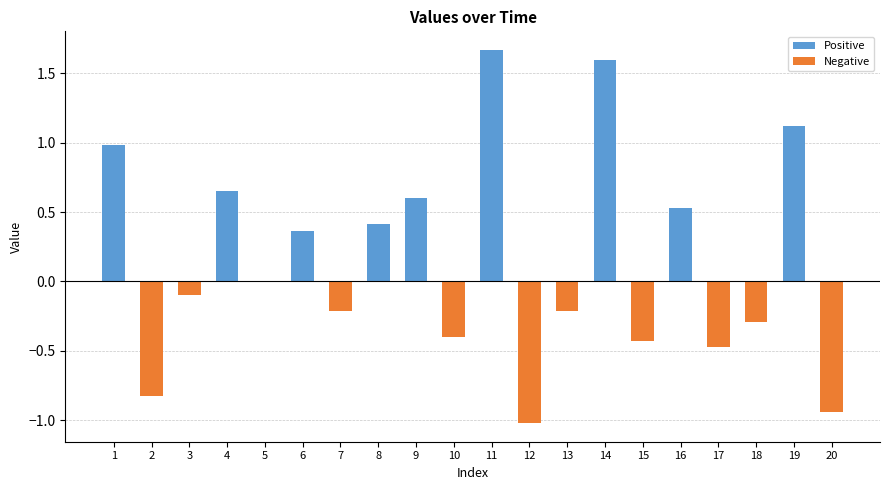

What is the sum of all Positive values?

7.9